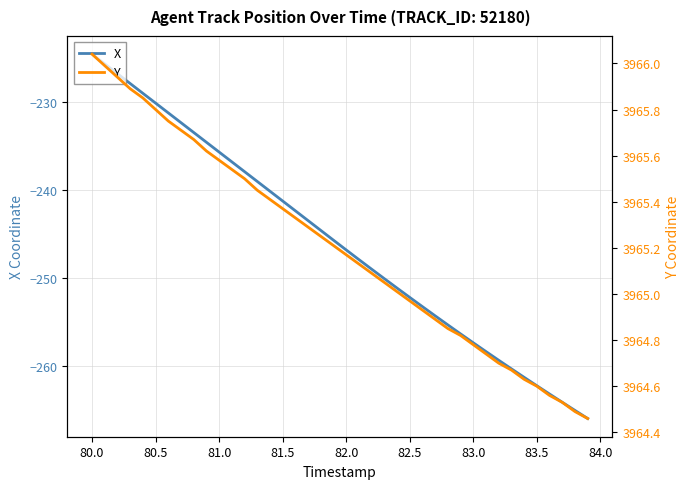

What is the lowest value of the X series?

-265.9